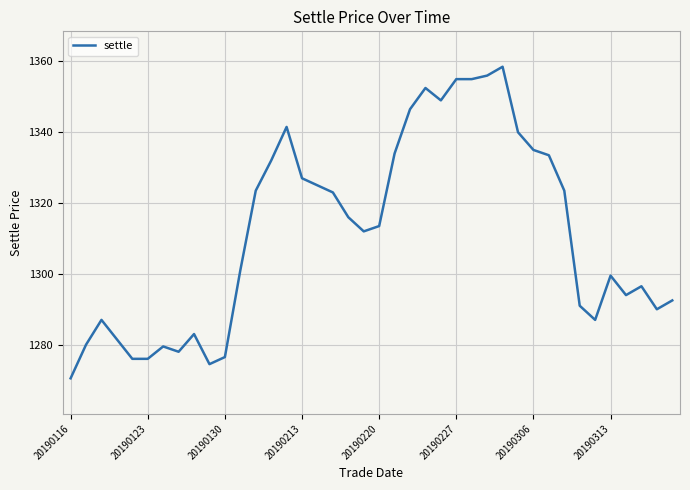

What is the smallest value displayed?

1270.5